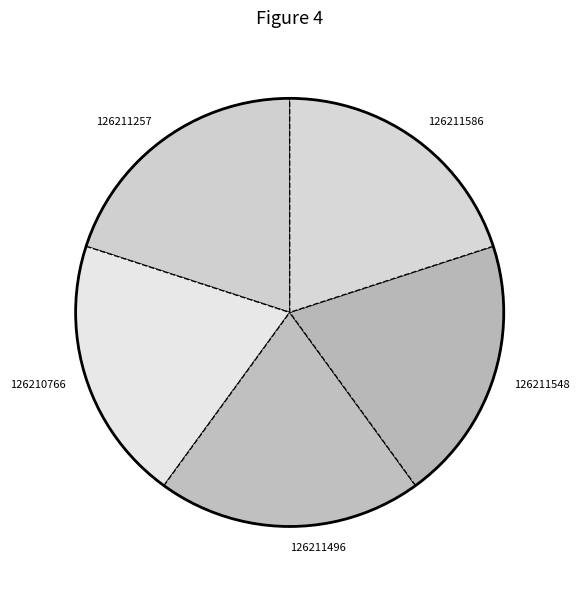

How many slices are in this pie chart?

5